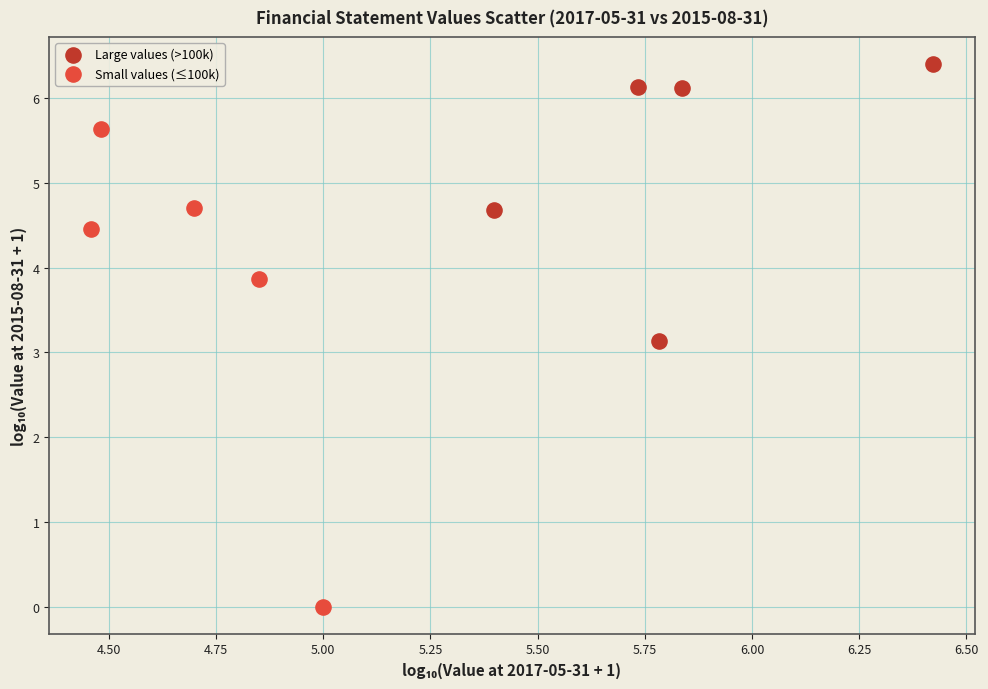

Which series contains the lowest Y value?

Small values (≤100k)